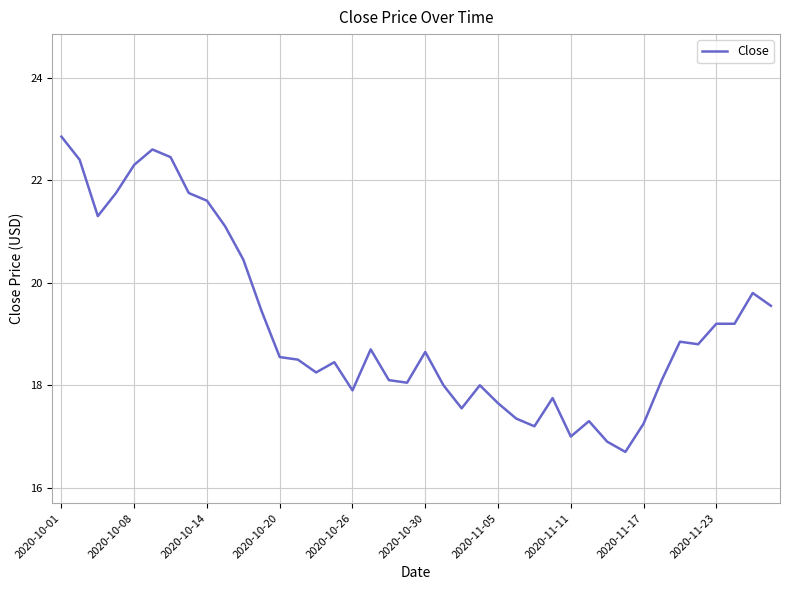

What is the maximum value shown in the chart?

22.9